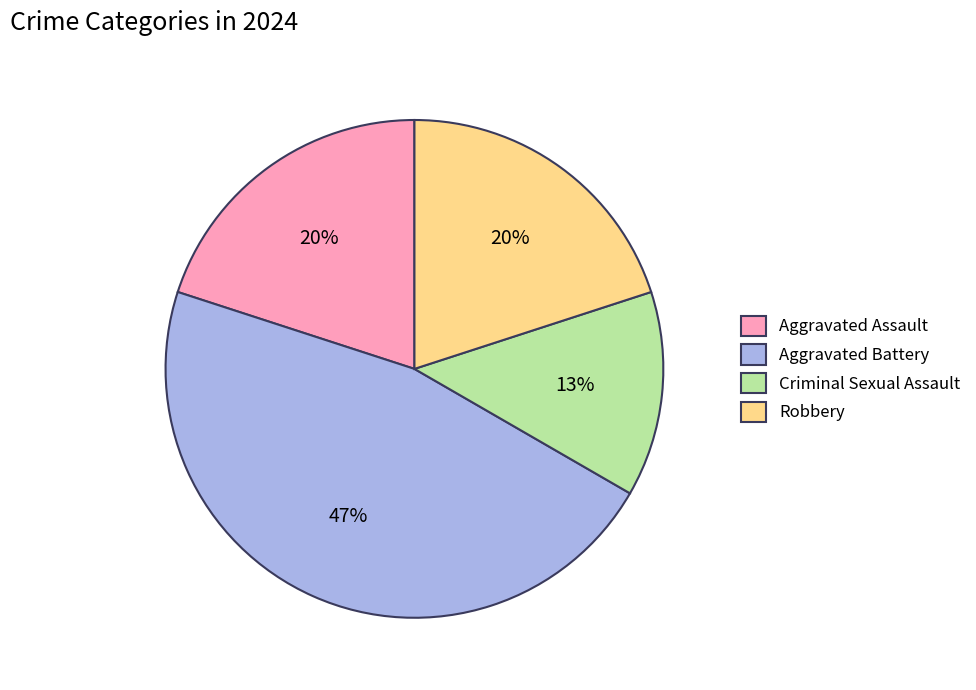

To the nearest percent, what portion does Robbery represent?

20%